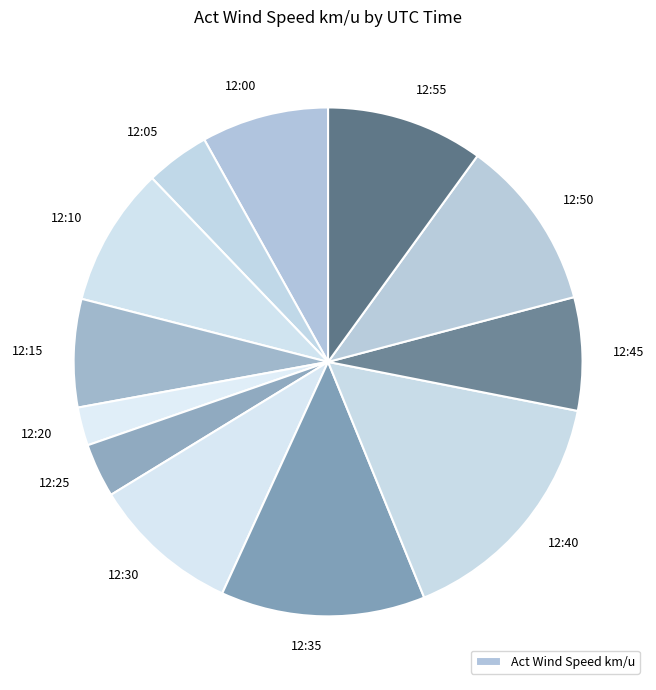

Which category has the biggest portion of the pie?

12:40